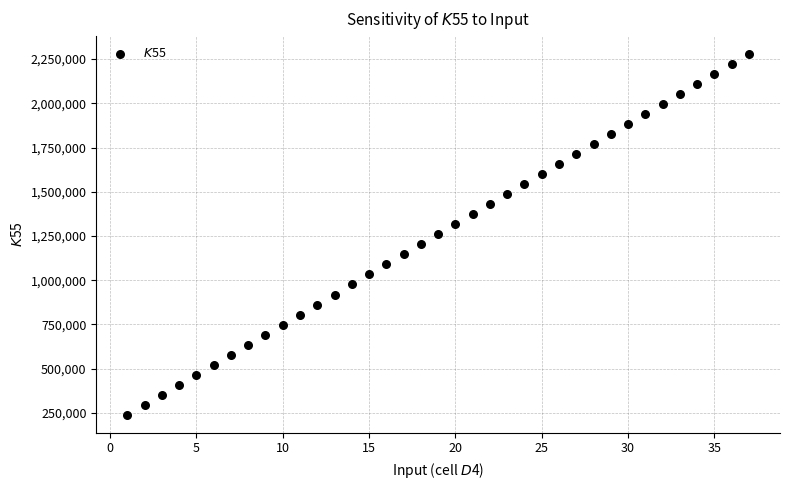

What is the range of Y values (max minus min)?

2038478.6